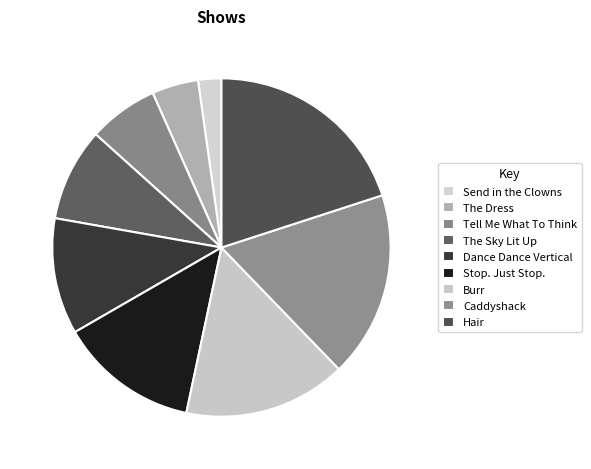

Does Send in the Clowns represent more than half of the total?

No